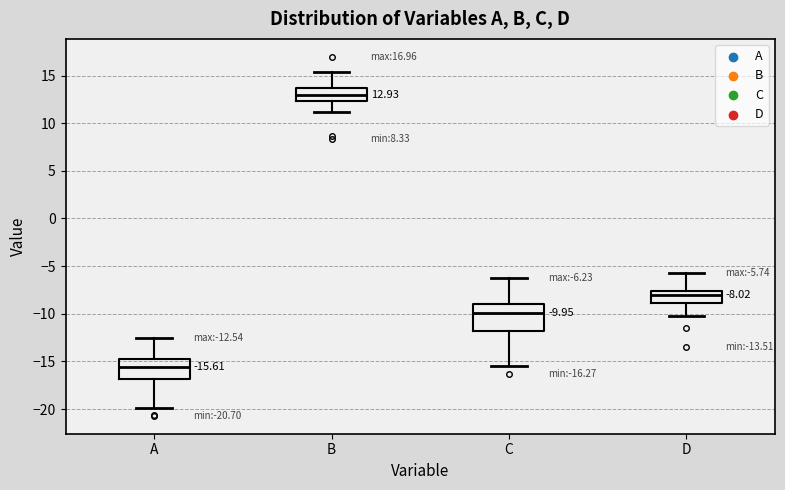

Comparing the boxes themselves (not the whiskers), which one is the tallest?

C